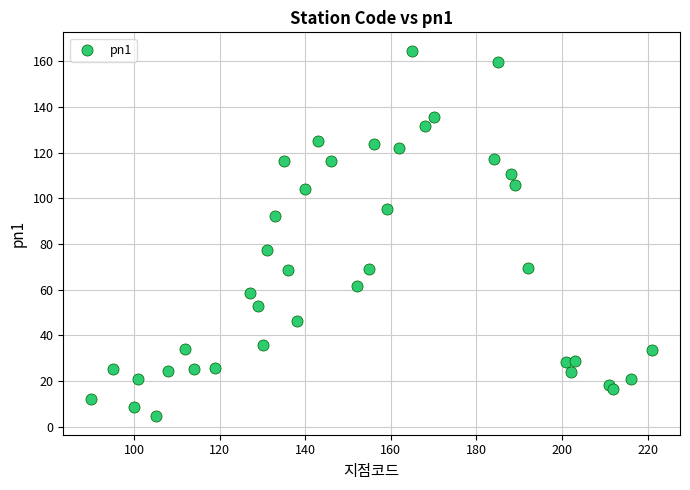

What is the range of Y values (max minus min)?

160.3